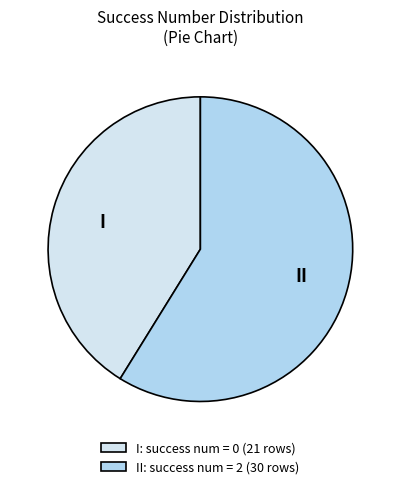

Do I and II together represent more than half of the pie?

Yes